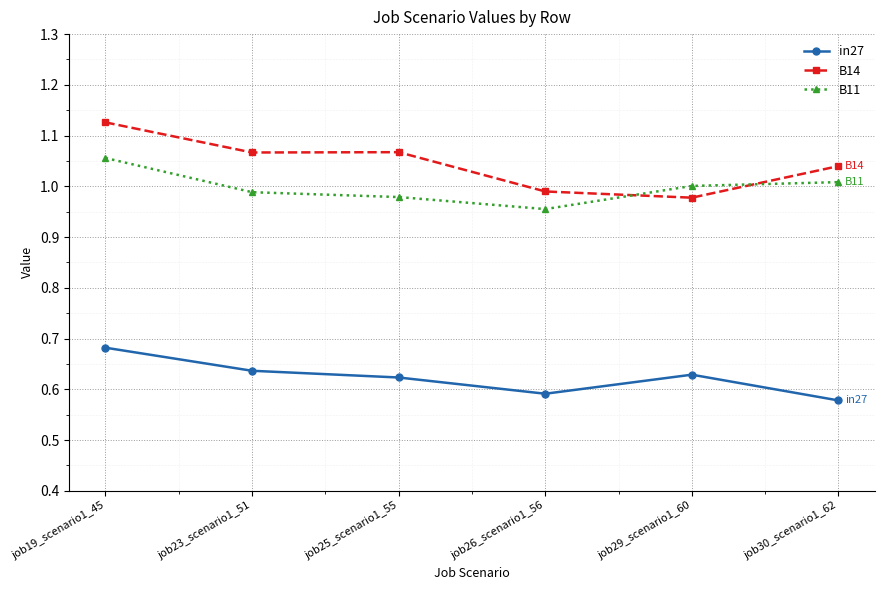

At which category does the chart reach its peak across all series?

job19_scenario1_45